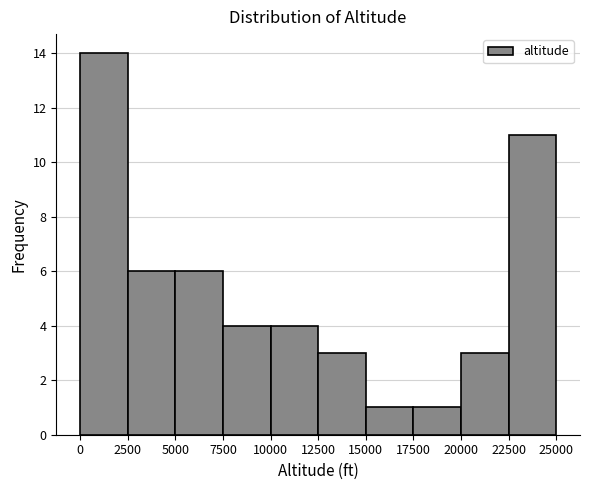

Reading left to right, list every bar in this chart as the range it spans on the x-axis followed by its height. The values are not printed on the chart, so give them approximately, as read against the axis.

0 to 2500: 14
2500 to 5000: 6
5000 to 7500: 6
7500 to 10000: 4
10000 to 12500: 4
12500 to 15000: 3
15000 to 17500: 1
17500 to 20000: 1
20000 to 22500: 3
22500 to 25000: 11